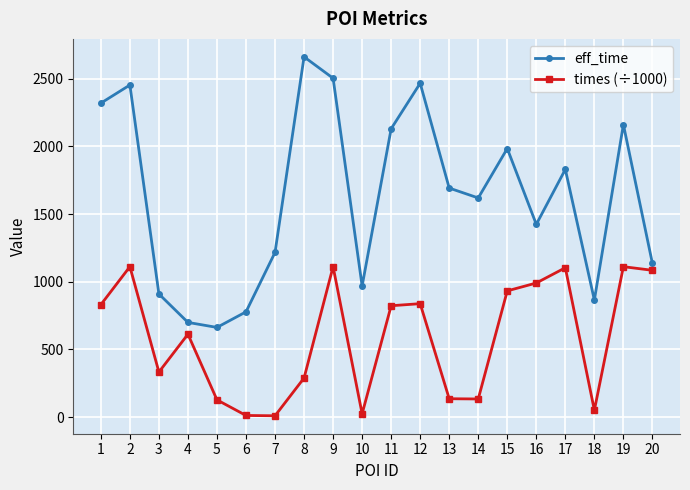

In eff_time, how many points are lower than both neighbors (excluding endpoints)?

5